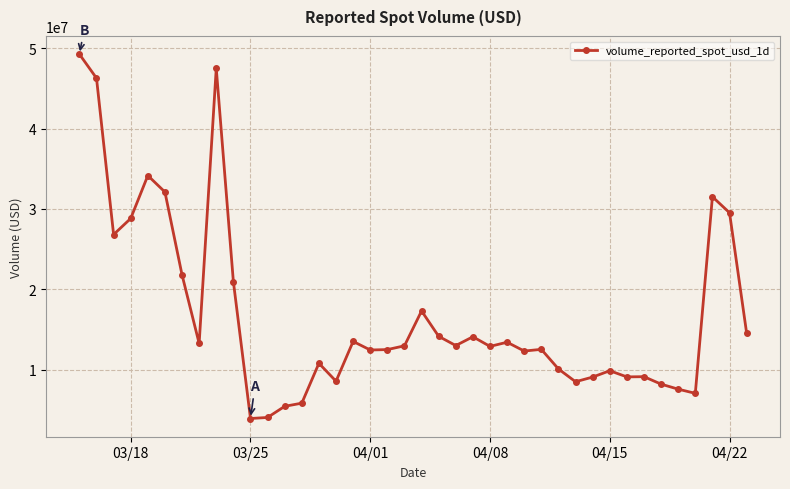

True or false: there are more than 1 points higher than both neighbors.

True